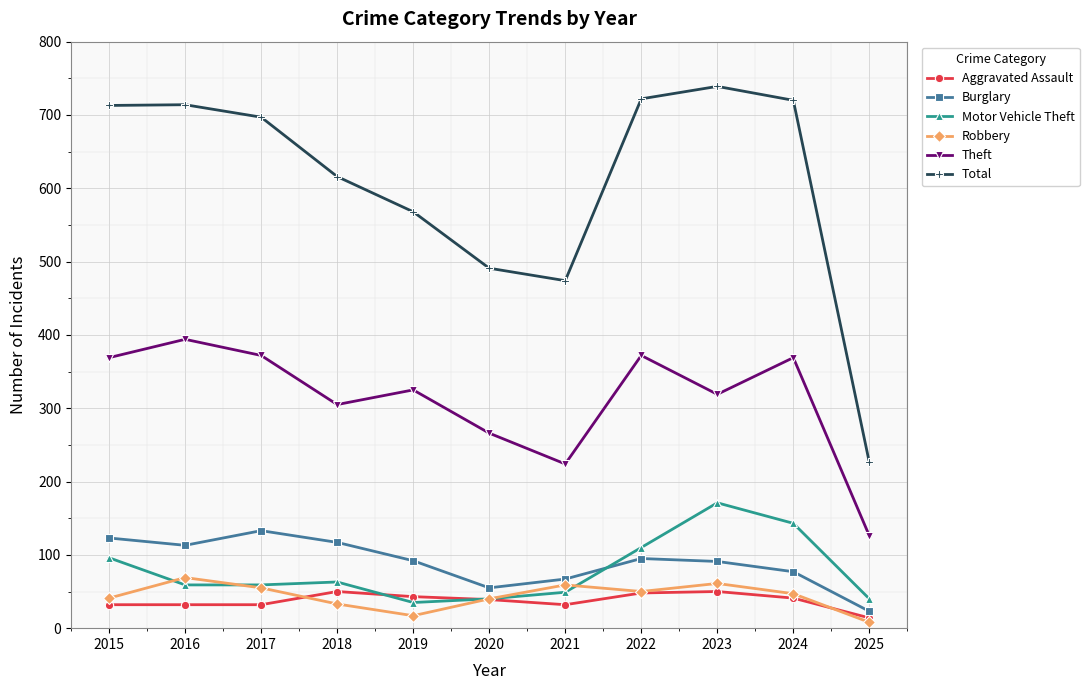

How many data points in Theft are less than 325?

5